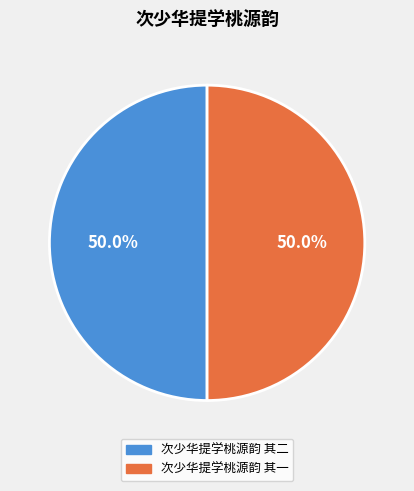

To the nearest percent, what percentage of the pie is 次少华提学桃源韵 其二?

50%